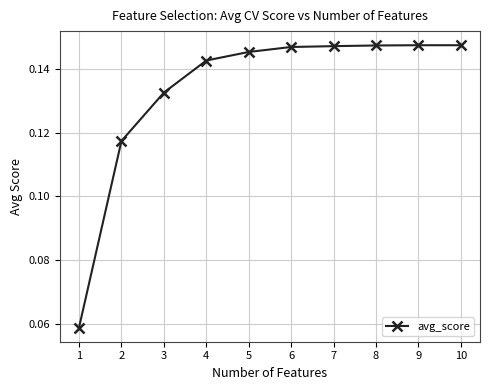

Is it true that the value at 3 is 0.2?

False